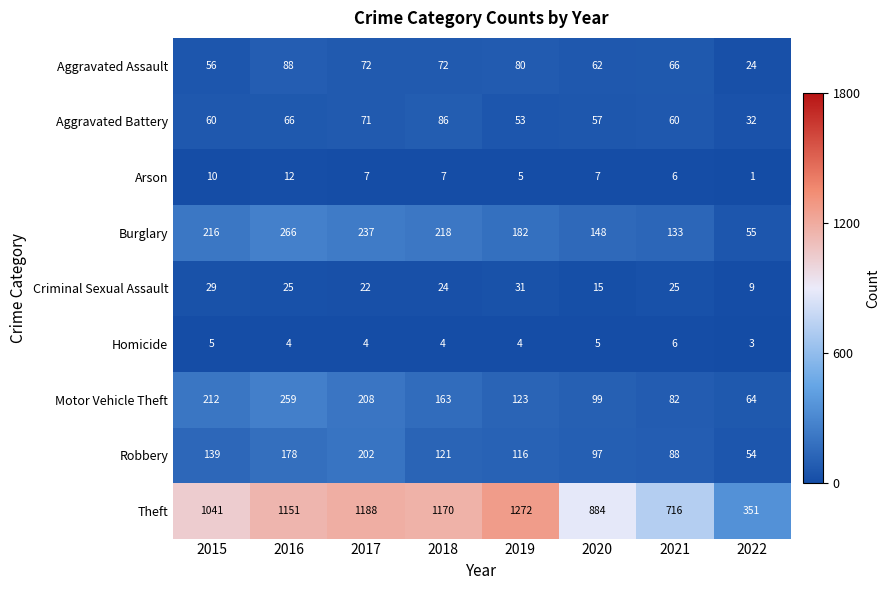

What is the total value across all series at 2018?

1865